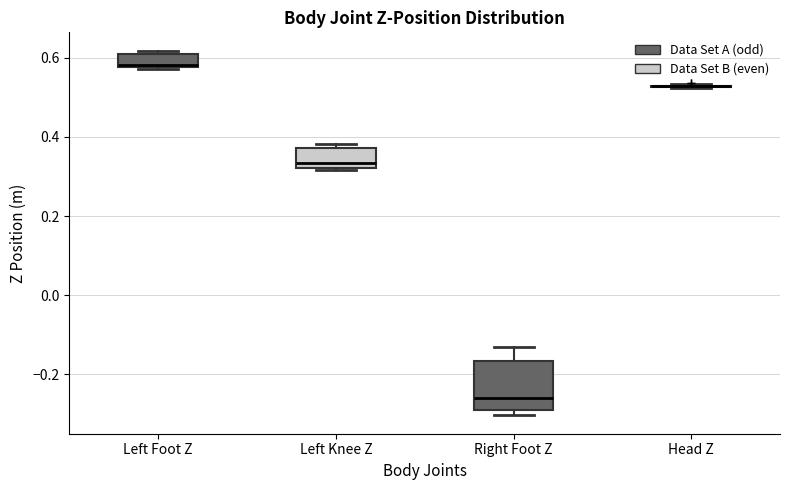

Reading left to right, transcribe this box plot: for each box, give where its median line is, the range the box spans, and where its two whiskers end, as read against the y-axis. The values are not printed on the chart, so give them approximately, as read against the axis.

Left Foot Z: median 0.58, box 0.58 to 0.60, whiskers 0.58 to 0.62
Left Knee Z: median 0.34, box 0.32 to 0.38, whiskers 0.32 (just below the box's lower edge) to 0.38 (just above the box's upper edge)
Right Foot Z: median -0.26, box -0.30 to -0.16, whiskers -0.30 (just below the box's lower edge) to -0.14
Head Z: box collapsed to a line at 0.52, whiskers 0.52 to 0.54